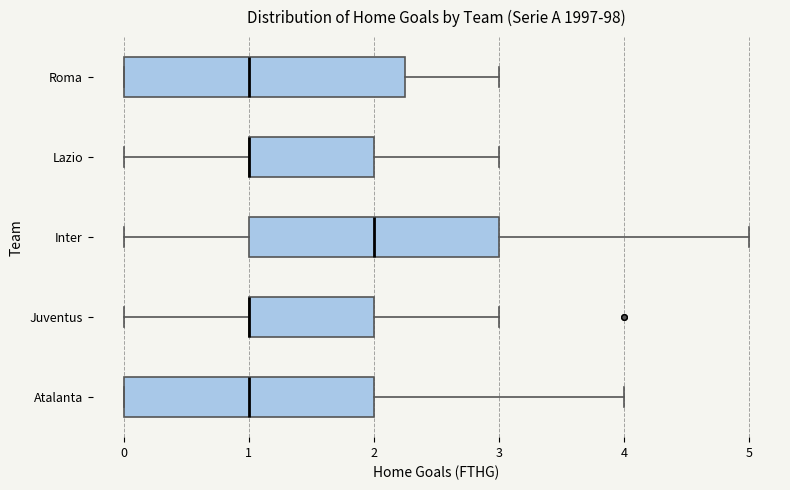

Reading bottom to top, read every box against the x-axis: the position of its median line, the range the box covers, and the ends of its whiskers. The values are not printed on the chart, so give them approximately, as read against the axis.

Atalanta: median 1.0, box 0.0 to 2.0, whiskers 0.0 to 4.0
Juventus: median 1.0 (drawn on the box's left edge), box 1.0 to 2.0, whiskers 0.0 to 3.0
Inter: median 2.0, box 1.0 to 3.0, whiskers 0.0 to 5.0
Lazio: median 1.0 (drawn on the box's left edge), box 1.0 to 2.0, whiskers 0.0 to 3.0
Roma: median 1.0, box 0.0 to 2.3, whiskers 0.0 to 3.0